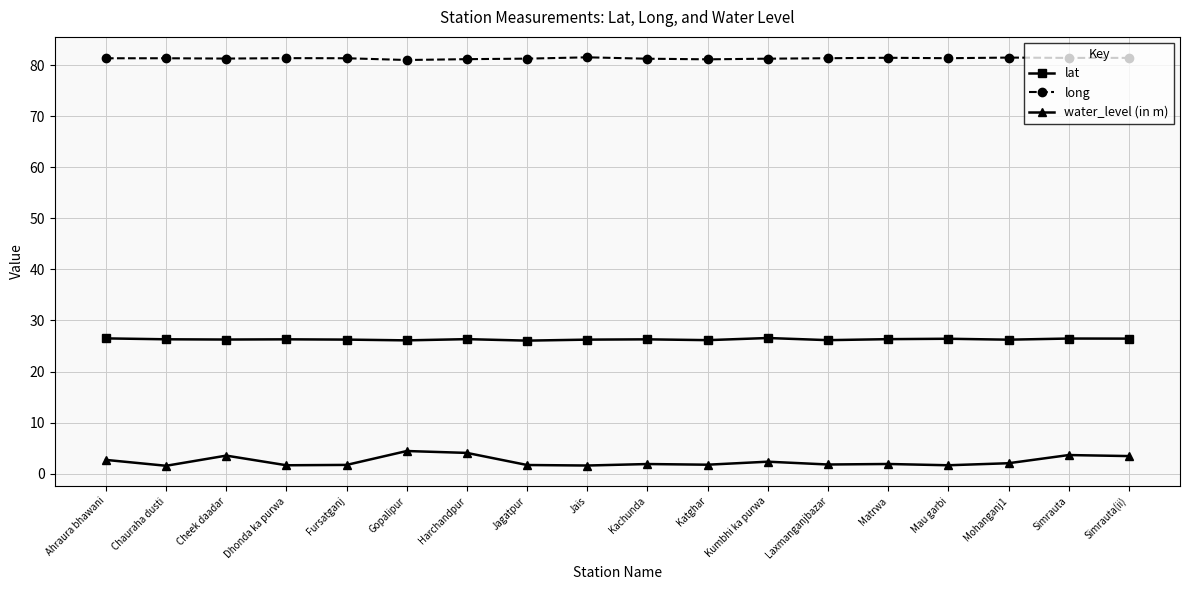

Is the value of lat at Ahraura bhawani greater than the value of water_level (in m) at Dhonda ka purwa?

Yes